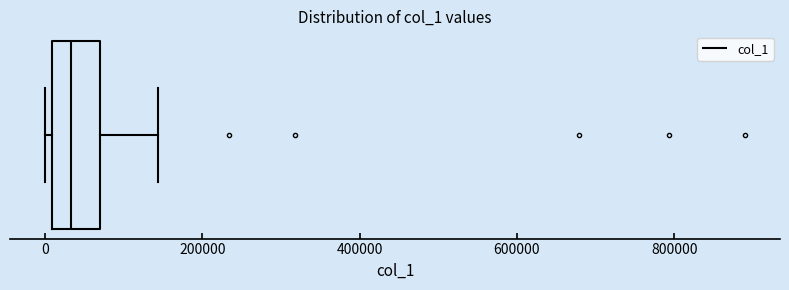

Where is the left edge of the box on the x-axis? The values are not printed on the chart, so give them approximately, as read against the axis.

0